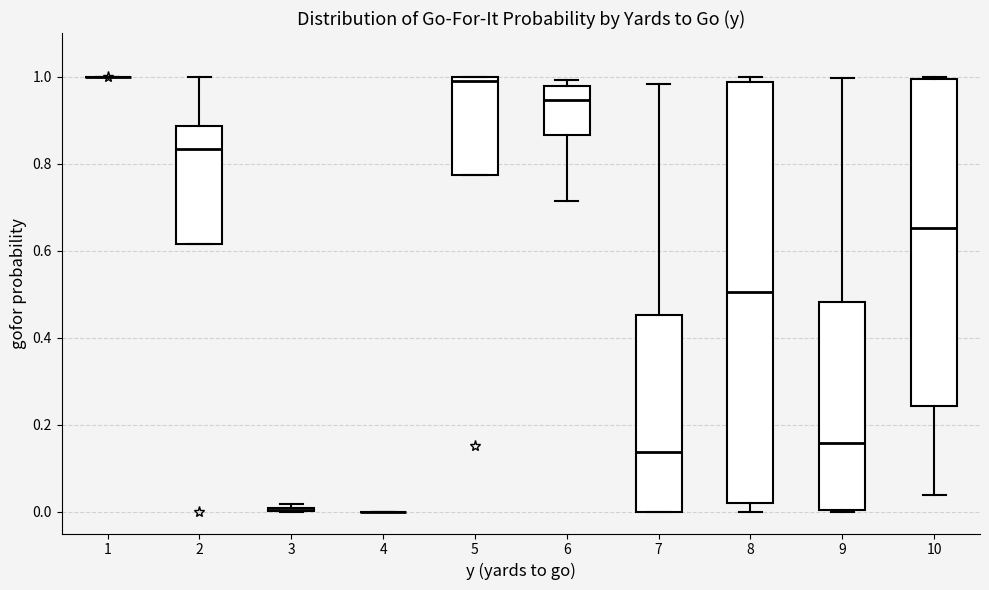

Which box is the tallest, from its lower edge to its upper edge?

8